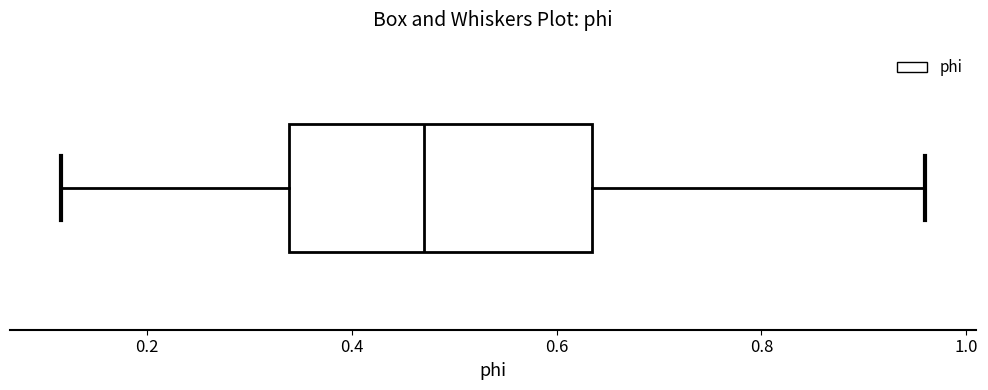

Read this box plot against the x-axis: the position of the median line, the range covered by the box, and the ends of both whiskers. The values are not printed on the chart, so give them approximately, as read against the axis.

median 0.48, box 0.34 to 0.64, whiskers 0.12 to 0.96